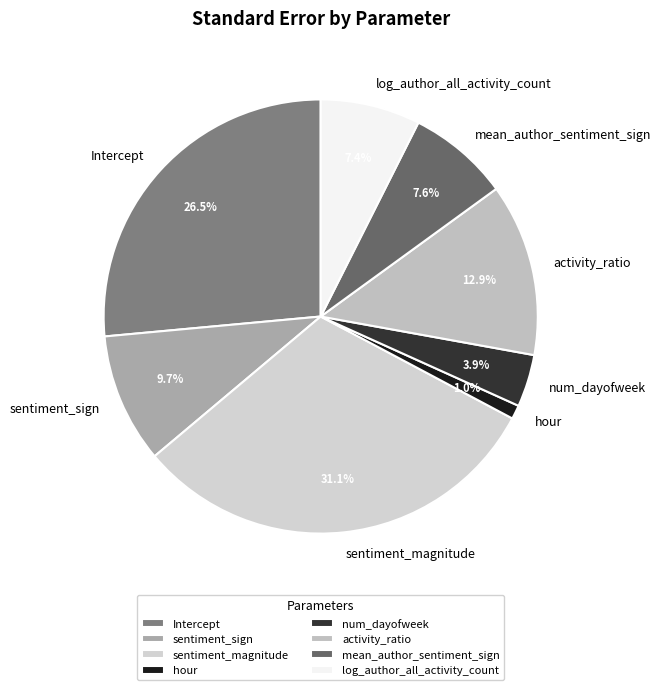

Which slice is the smallest?

hour